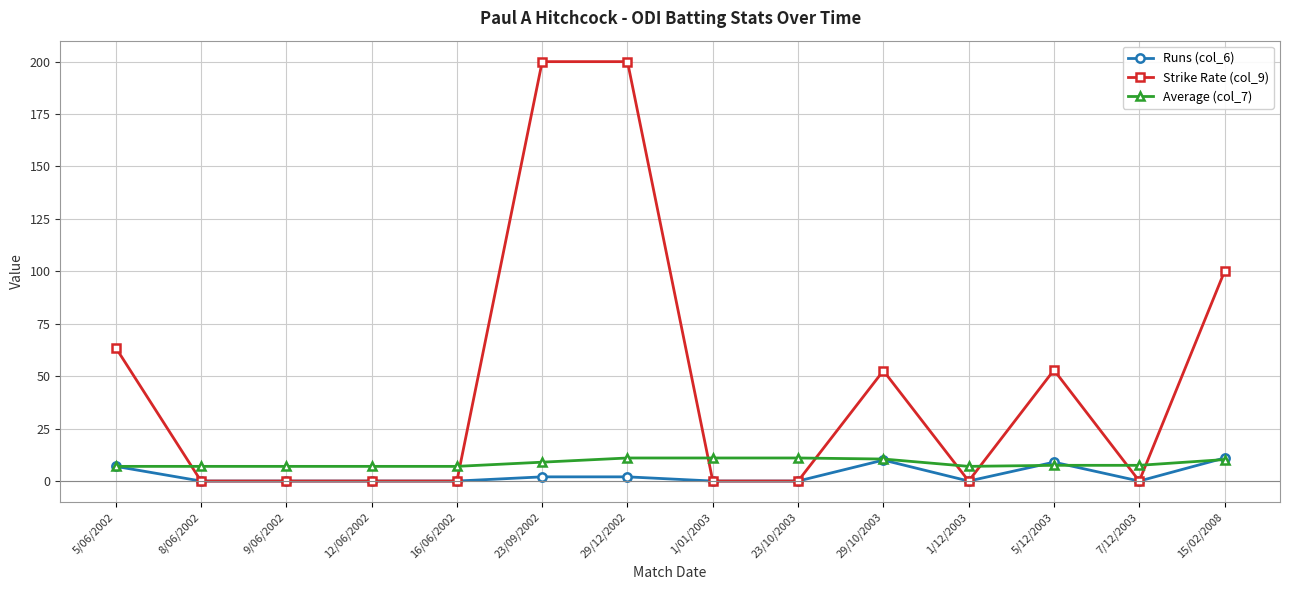

How many lines are shown in the chart?

3